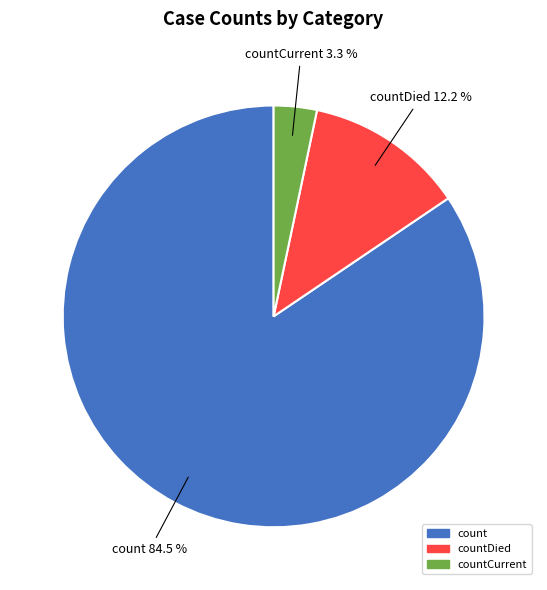

Does any single category account for the majority?

Yes